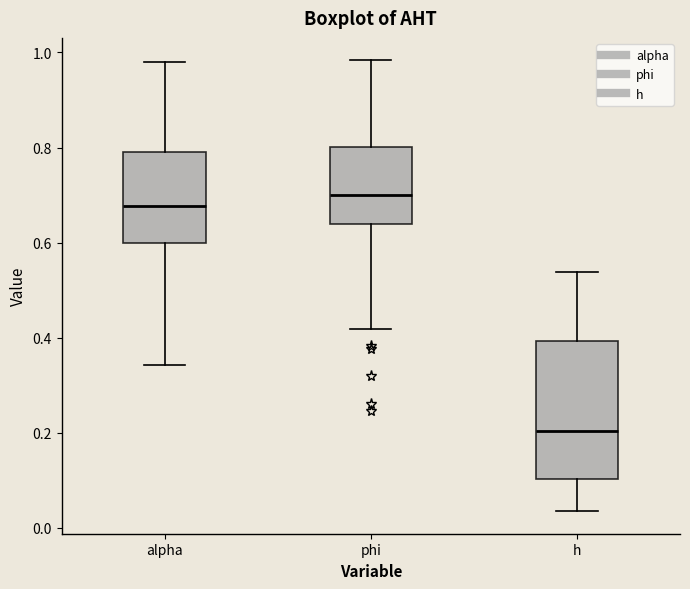

Reading left to right, read every box against the y-axis: the position of its median line, the range the box covers, and the ends of its whiskers. The values are not printed on the chart, so give them approximately, as read against the axis.

alpha: median 0.68, box 0.60 to 0.80, whiskers 0.34 to 0.98
phi: median 0.70, box 0.64 to 0.80, whiskers 0.42 to 0.98
h: median 0.20, box 0.10 to 0.40, whiskers 0.04 to 0.54